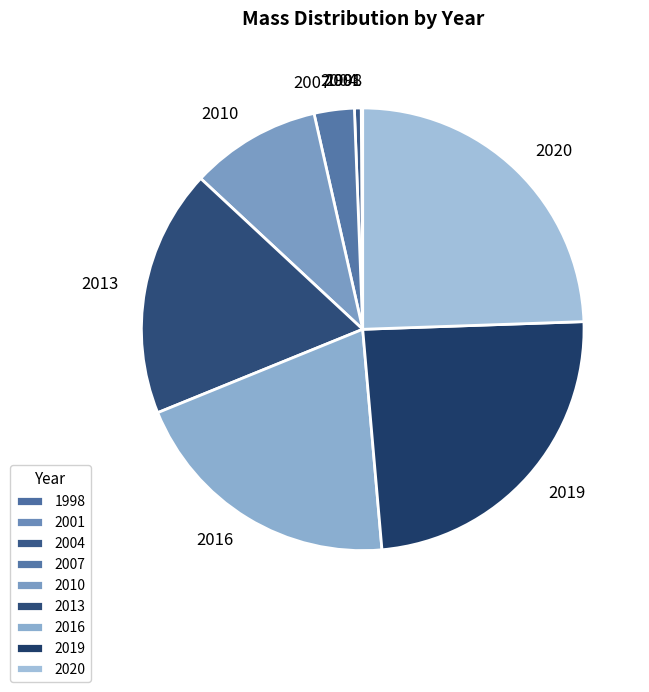

Between 2016 and 2004, which is larger?

2016